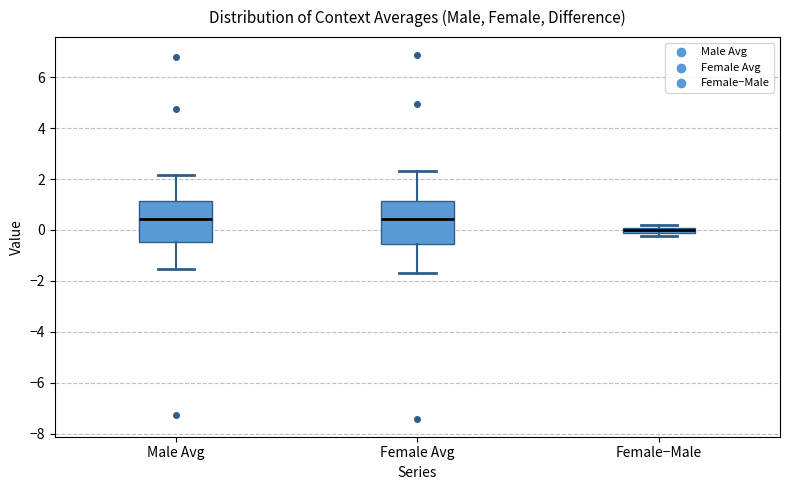

Where does the lower whisker of the box for Female Avg end on the y-axis? The values are not printed on the chart, so give them approximately, as read against the axis.

-1.6